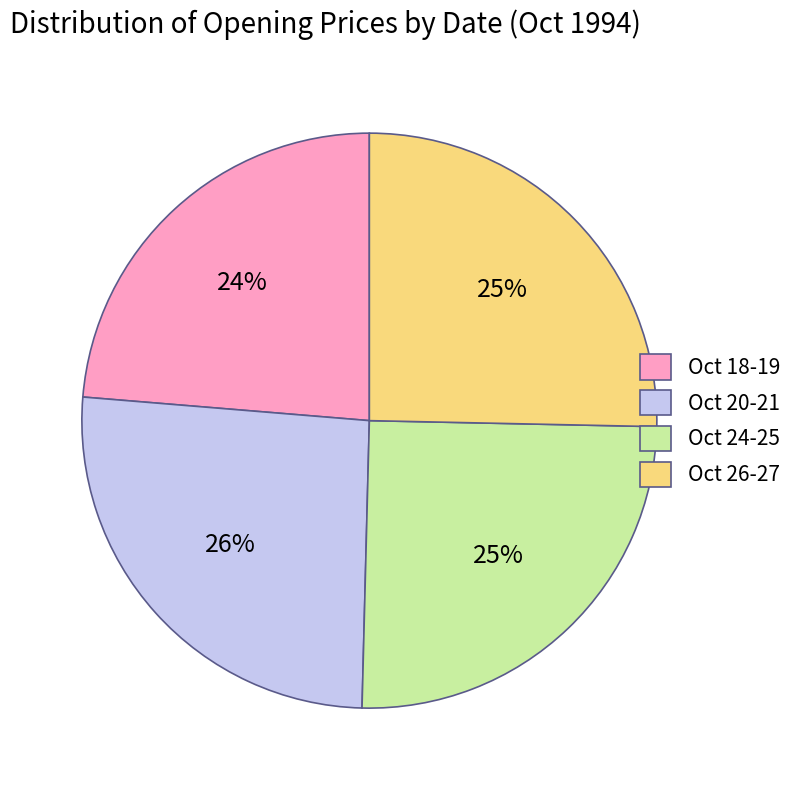

How many segments does this pie chart have?

4